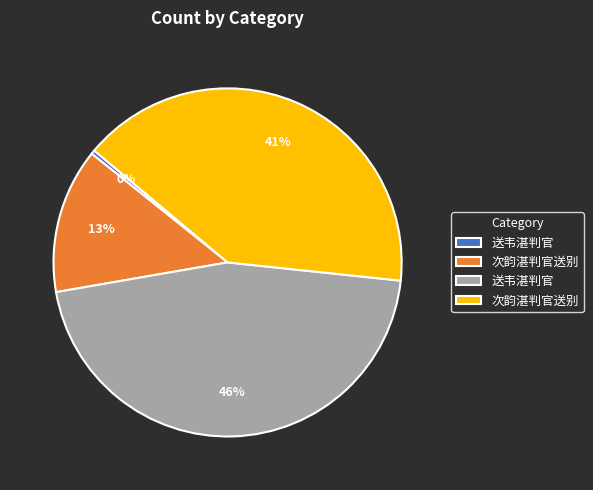

Is there a majority slice in this chart?

No